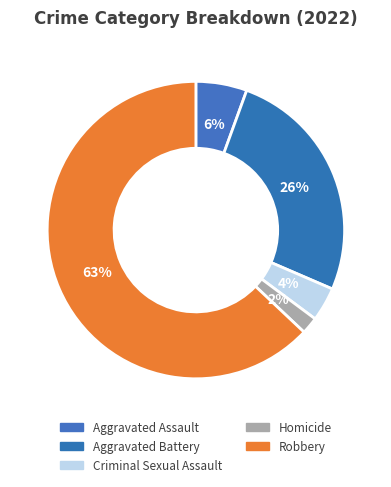

How many segments does this pie chart have?

5